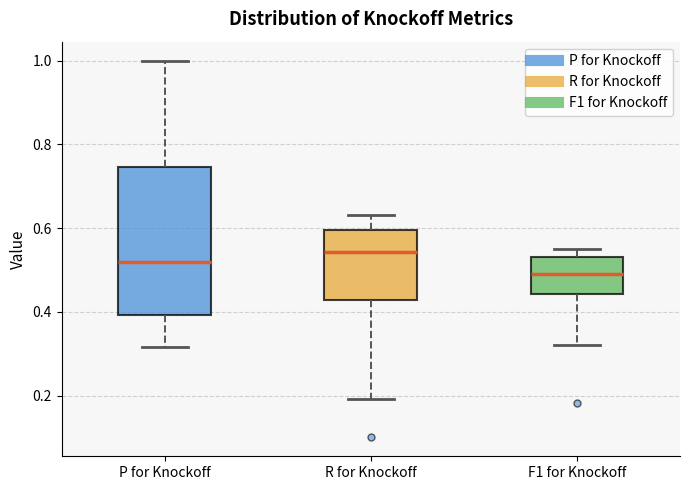

Reading left to right, transcribe this box plot: for each box, give where its median line is, the range the box spans, and where its two whiskers end, as read against the y-axis. The values are not printed on the chart, so give them approximately, as read against the axis.

P for Knockoff: median 0.52, box 0.40 to 0.74, whiskers 0.32 to 1.00
R for Knockoff: median 0.54, box 0.42 to 0.60, whiskers 0.20 to 0.64
F1 for Knockoff: median 0.48, box 0.44 to 0.54, whiskers 0.32 to 0.54 (just above the box's upper edge)